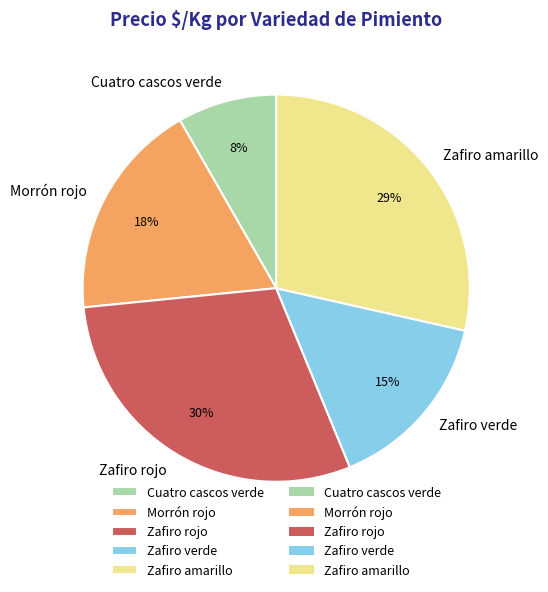

Count the number of slices in the pie.

5